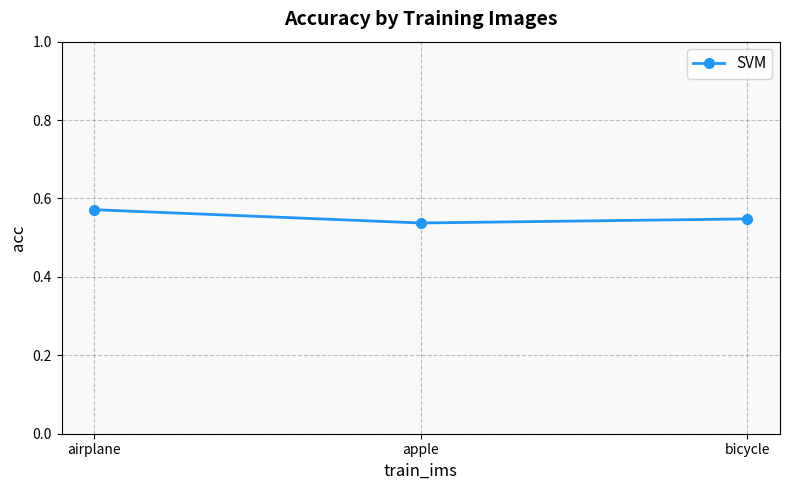

Count the values in the range 0 to 1.

3